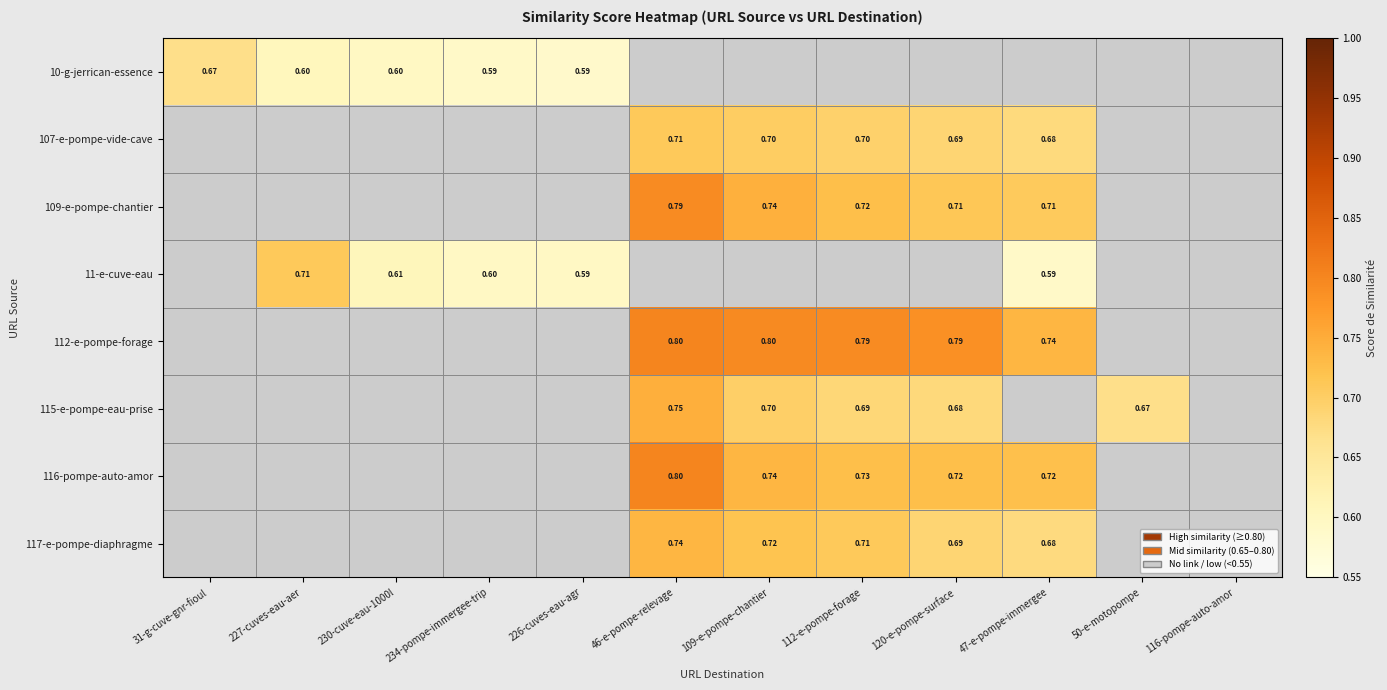

Rank the categories by 112-e-pompe-forage value from lowest to highest.

31-g-cuve-gnr-fioul, 227-cuves-eau-aer, 230-cuve-eau-1000l, 234-pompe-immergee-trip, 226-cuves-eau-agr, 50-e-motopompe, 116-pompe-auto-amor, 47-e-pompe-immergee, 120-e-pompe-surface, 112-e-pompe-forage, 109-e-pompe-chantier, 46-e-pompe-relevage